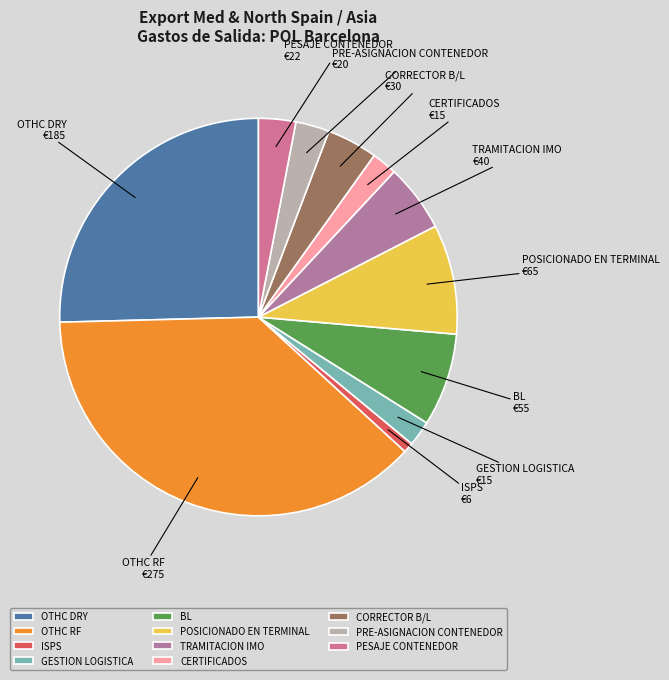

Between PESAJE CONTENEDOR and GESTION LOGISTICA, which is larger?

PESAJE CONTENEDOR